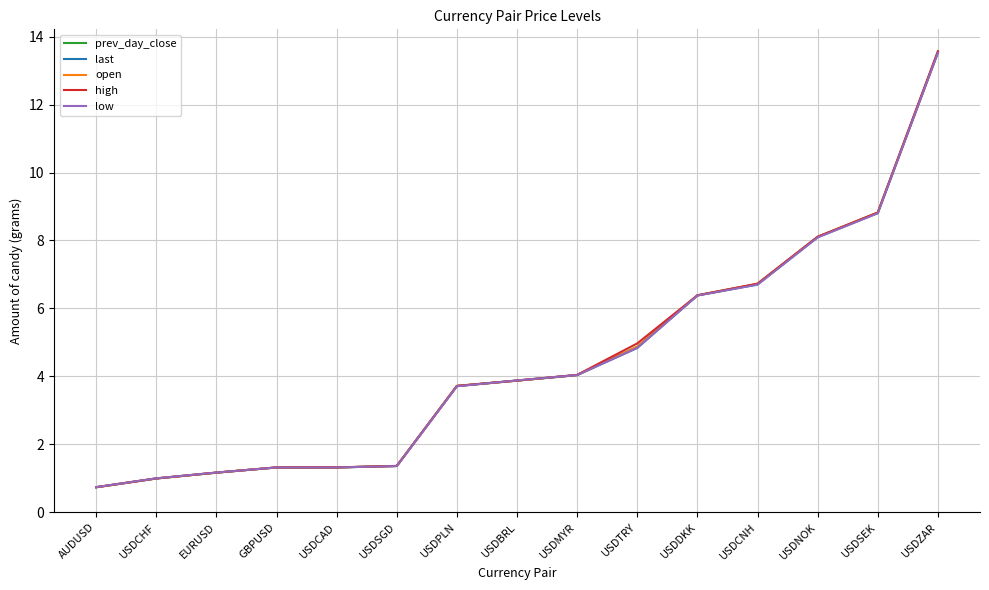

Which series has the widest spread of values?

high